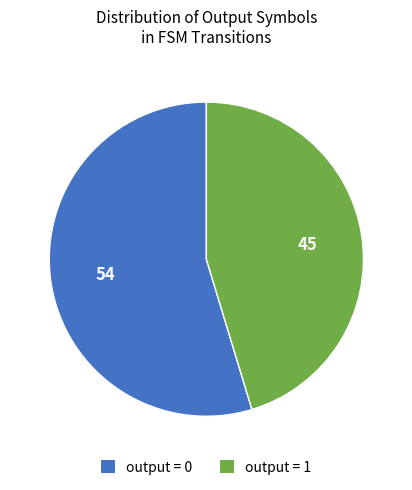

Approximately how many times larger is the value at output = 1 compared to output = 0?

0.8